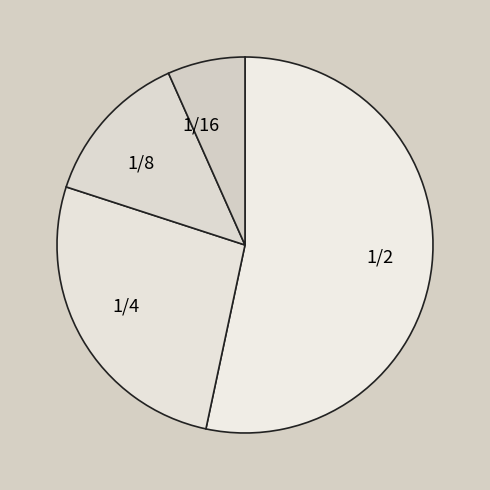

Which has a higher value, 1/16 or 1/8?

1/8